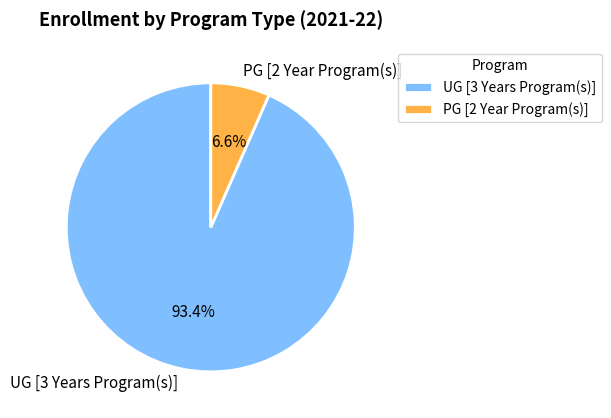

Which has a higher value, UG [3 Years Program(s)] or PG [2 Year Program(s)]?

UG [3 Years Program(s)]